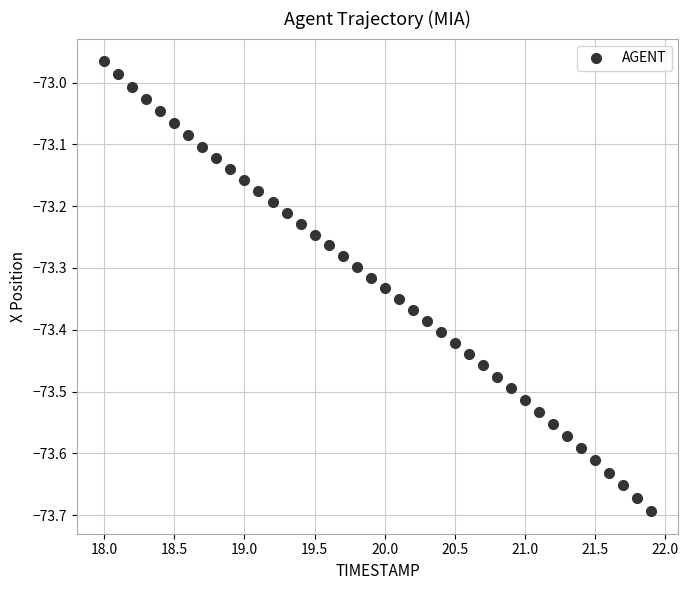

What is the range of Y values (max minus min)?

0.7